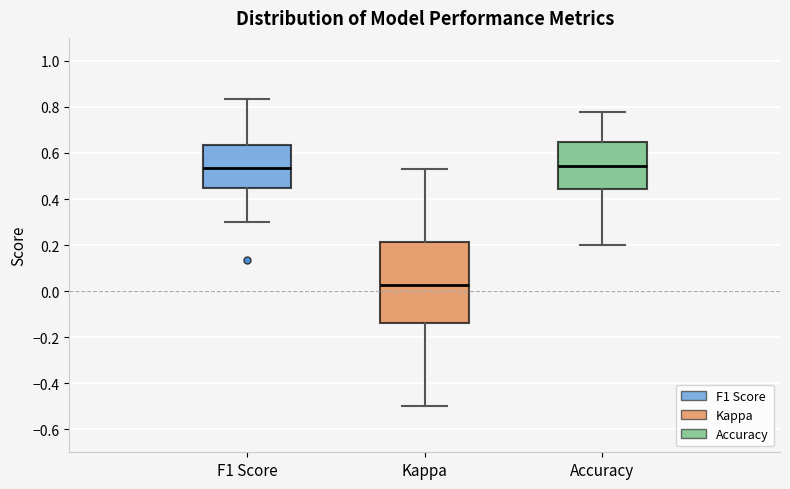

Reading left to right, read every box against the y-axis: the position of its median line, the range the box covers, and the ends of its whiskers. The values are not printed on the chart, so give them approximately, as read against the axis.

F1 Score: median 0.54, box 0.44 to 0.64, whiskers 0.30 to 0.84
Kappa: median 0.02, box -0.14 to 0.22, whiskers -0.50 to 0.54
Accuracy: median 0.54, box 0.44 to 0.64, whiskers 0.20 to 0.78